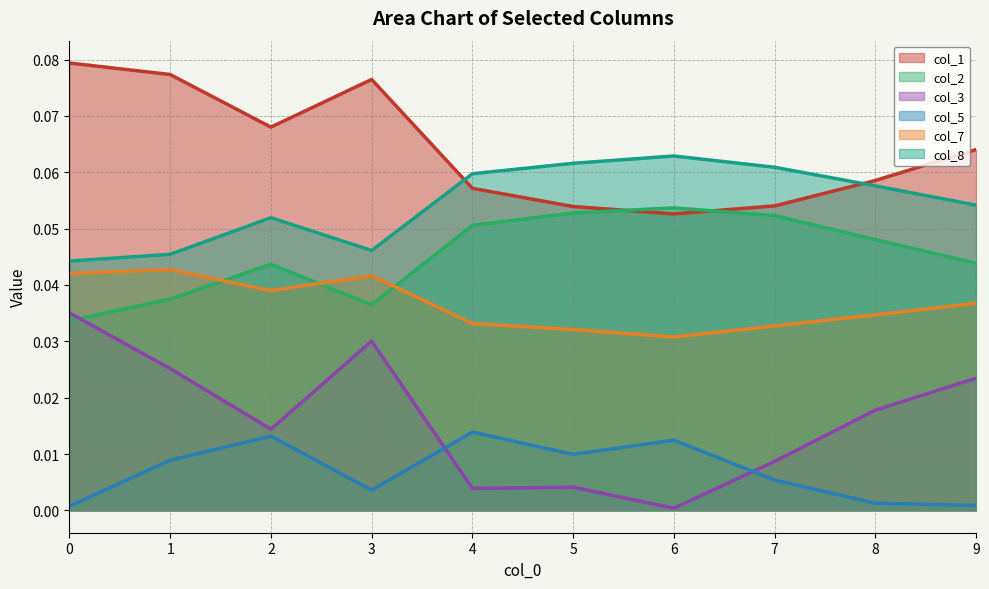

Reading left to right, extract all data points from this chart.

col_1: 0=0.1	1=0.1	2=0.1	3=0.1	4=0.1	5=0.1	6=0.1	7=0.1	8=0.1	9=0.1
col_2: 0=0.0	1=0.0	2=0.0	3=0.0	4=0.1	5=0.1	6=0.1	7=0.1	8=0.0	9=0.0
col_3: 0=0.0	1=0.0	2=0.0	3=0.0	4=0.0	5=0.0	6=0.0	7=0.0	8=0.0	9=0.0
col_5: 0=0.0	1=0.0	2=0.0	3=0.0	4=0.0	5=0.0	6=0.0	7=0.0	8=0.0	9=0.0
col_7: 0=0.0	1=0.0	2=0.0	3=0.0	4=0.0	5=0.0	6=0.0	7=0.0	8=0.0	9=0.0
col_8: 0=0.0	1=0.0	2=0.1	3=0.0	4=0.1	5=0.1	6=0.1	7=0.1	8=0.1	9=0.1